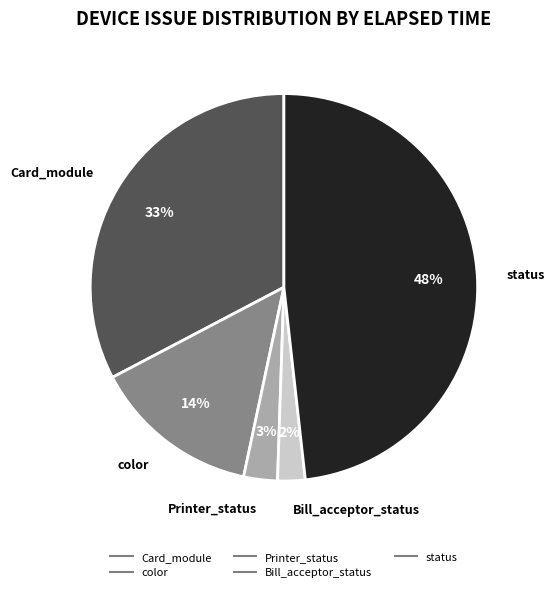

To the nearest percent, what is the average slice percentage?

20%